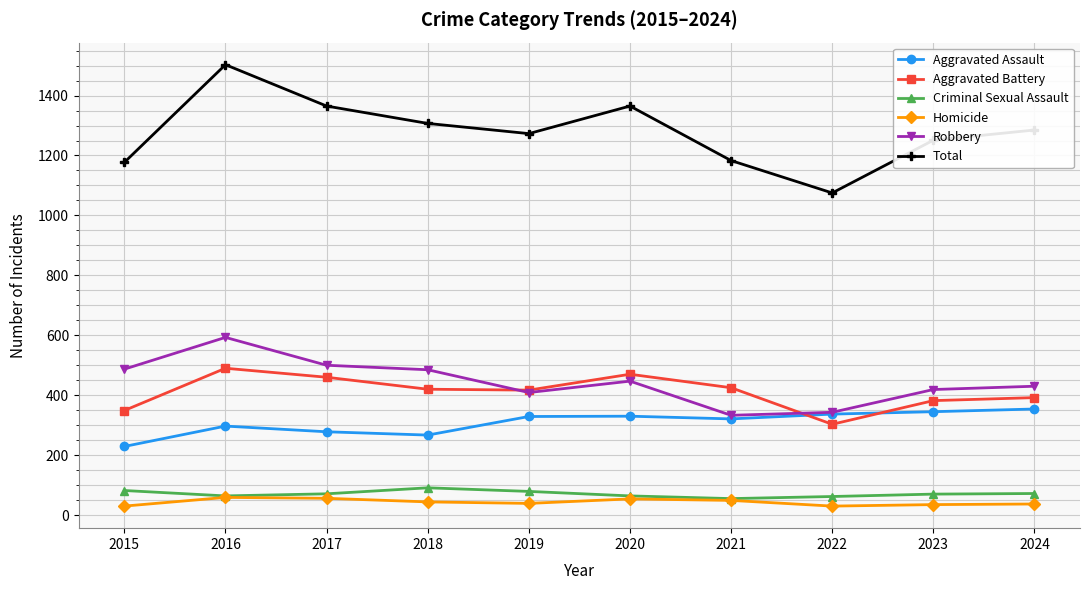

At which category does Robbery reach its first local peak?

2016